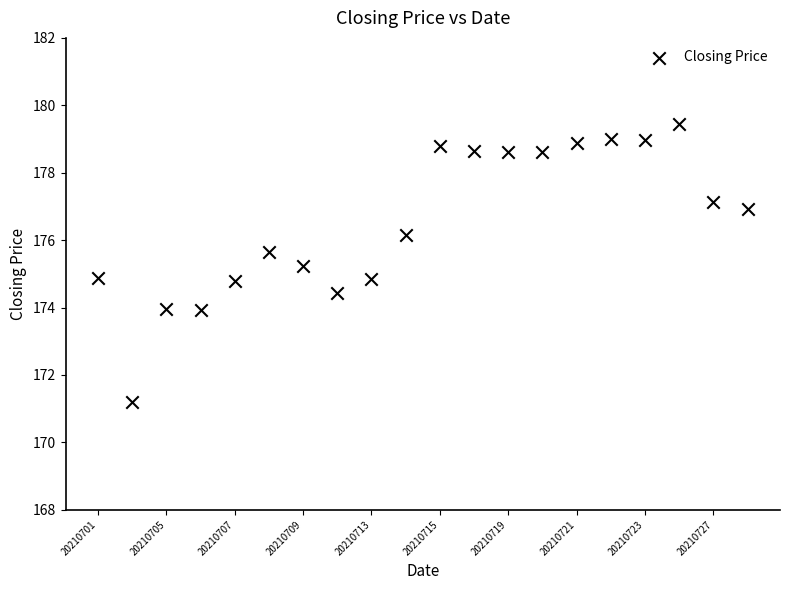

What is the range of Y values (max minus min)?

8.2